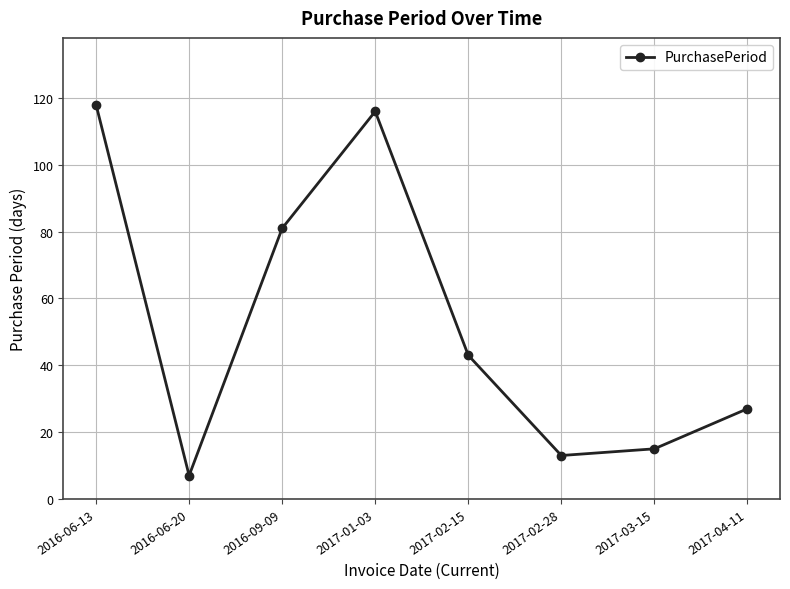

Rank the categories by value from lowest to highest.

2016-06-20, 2017-02-28, 2017-03-15, 2017-04-11, 2017-02-15, 2016-09-09, 2017-01-03, 2016-06-13